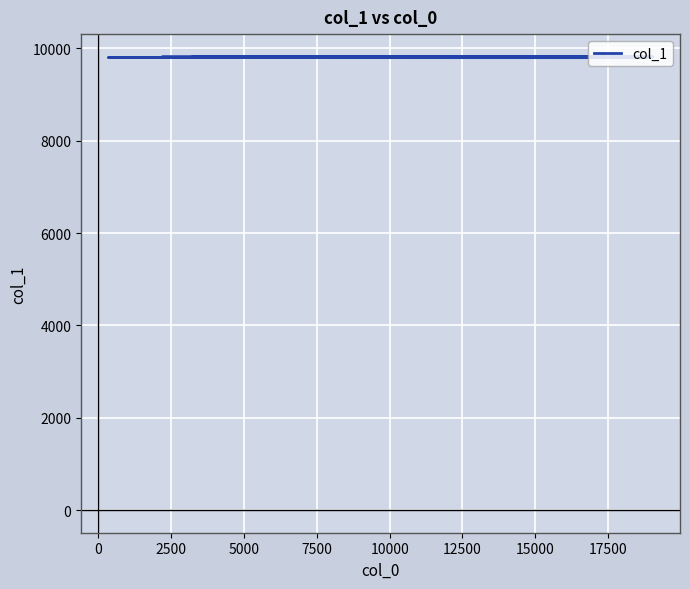

What is the difference between the maximum and second lowest values?

18